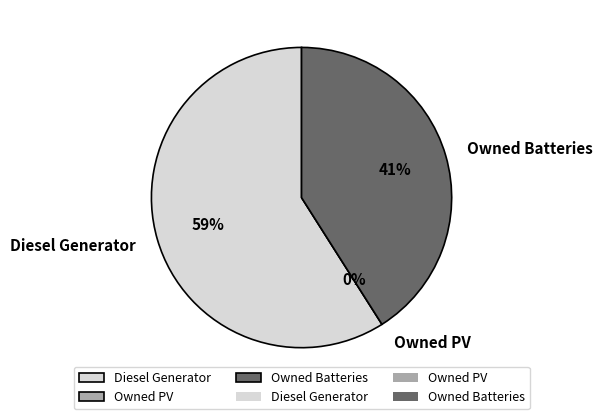

Combined, do Owned PV and Diesel Generator account for over 50%?

Yes